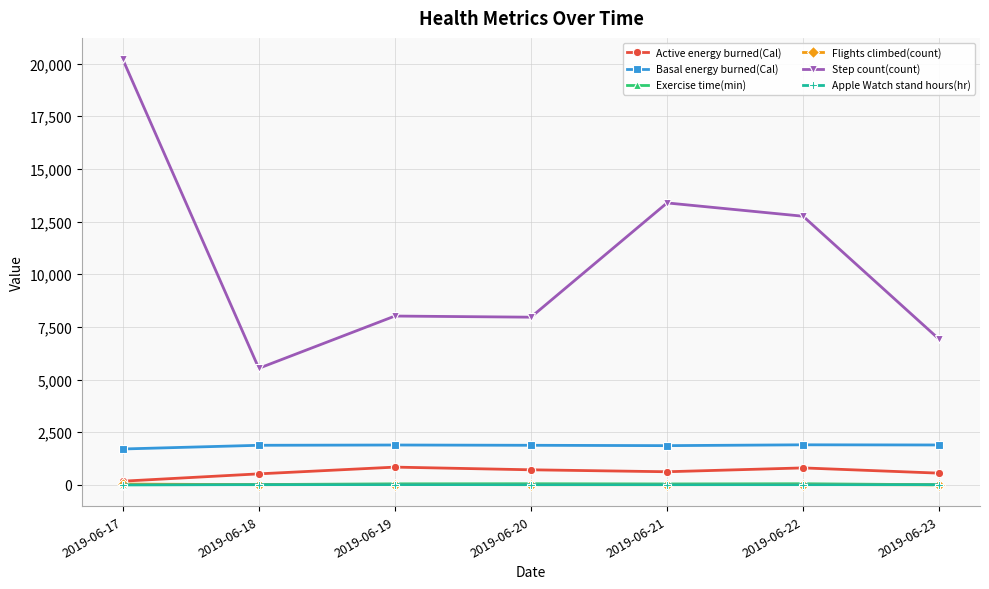

In Basal energy burned(Cal), how many points are higher than both neighbors (excluding endpoints)?

2